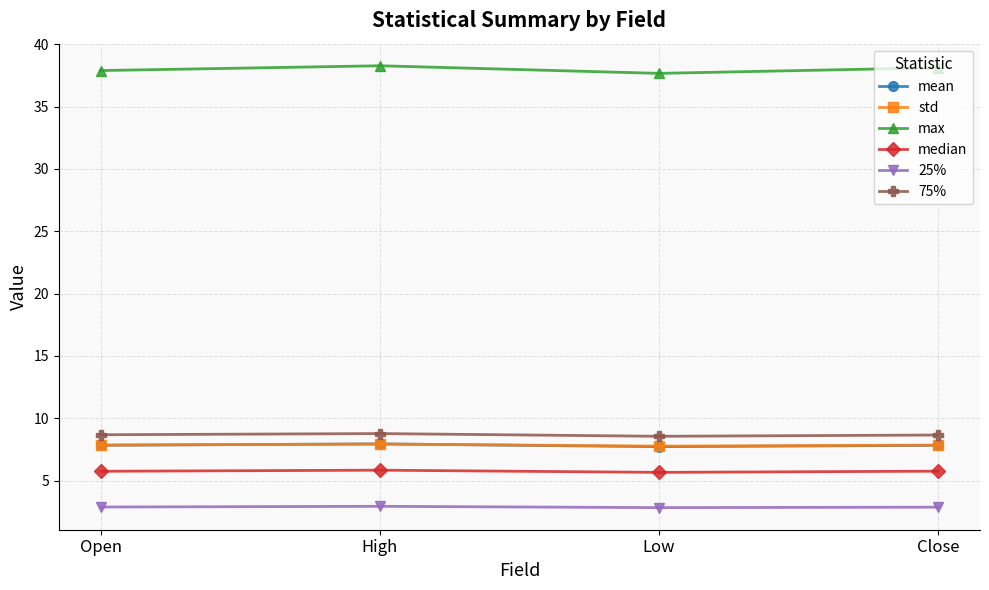

What is the label of the 4th point from the left?

Close